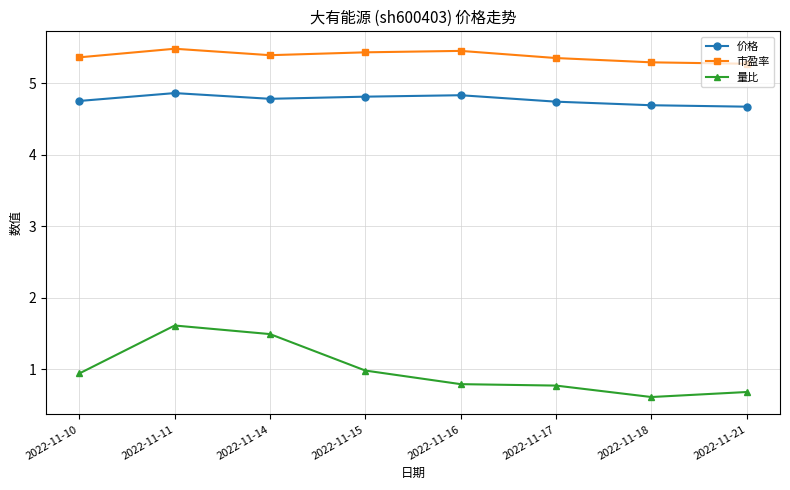

What is the smallest value displayed?

0.6